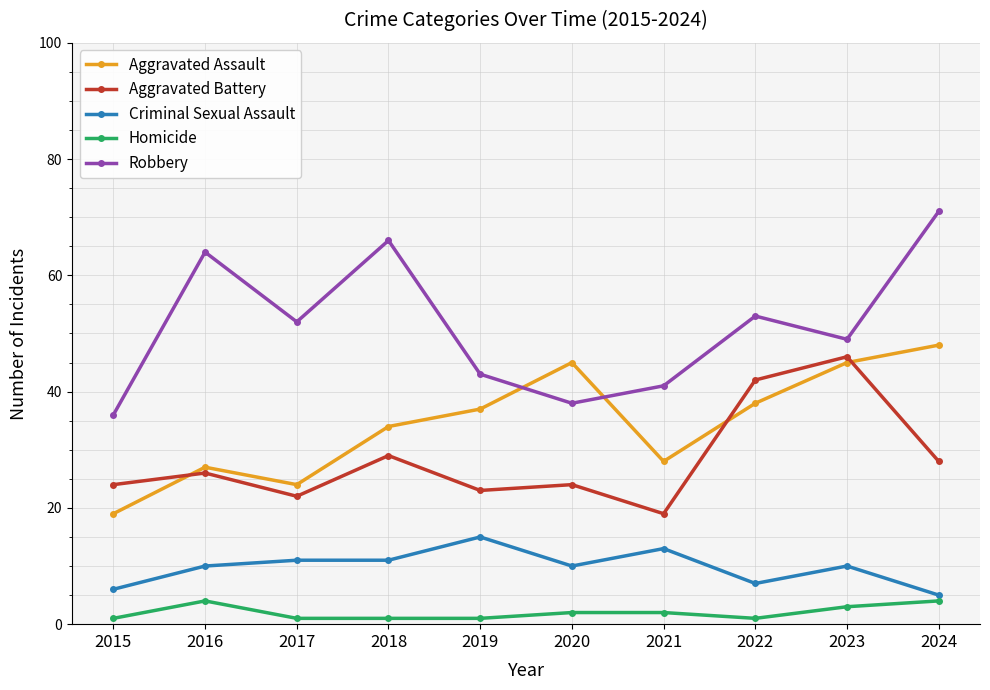

Which series has the widest spread of values?

Robbery